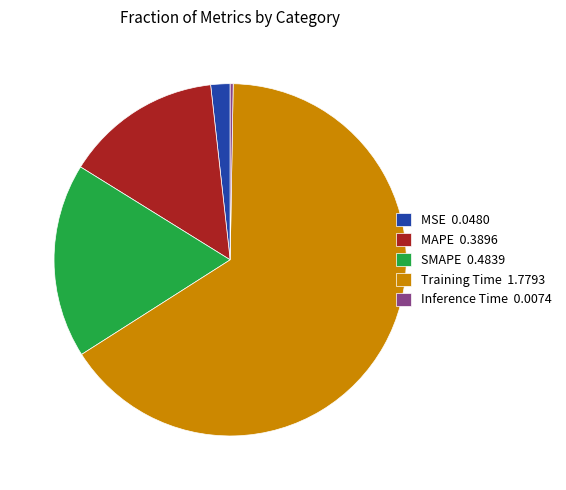

Do MSE 0.0480 and MAPE 0.3896 together represent more than half of the pie?

No